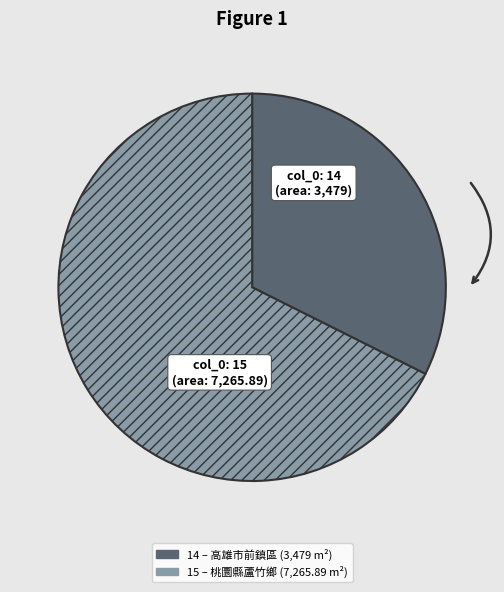

Which category has the biggest portion of the pie?

15